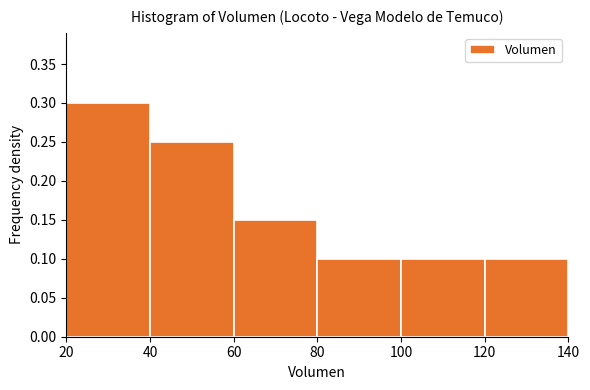

Reading left to right, list every bar in this chart as the range it spans on the x-axis followed by its height. The values are not printed on the chart, so give them approximately, as read against the axis.

20 to 40: 0.30
40 to 60: 0.25
60 to 80: 0.15
80 to 100: 0.10
100 to 120: 0.10
120 to 140: 0.10